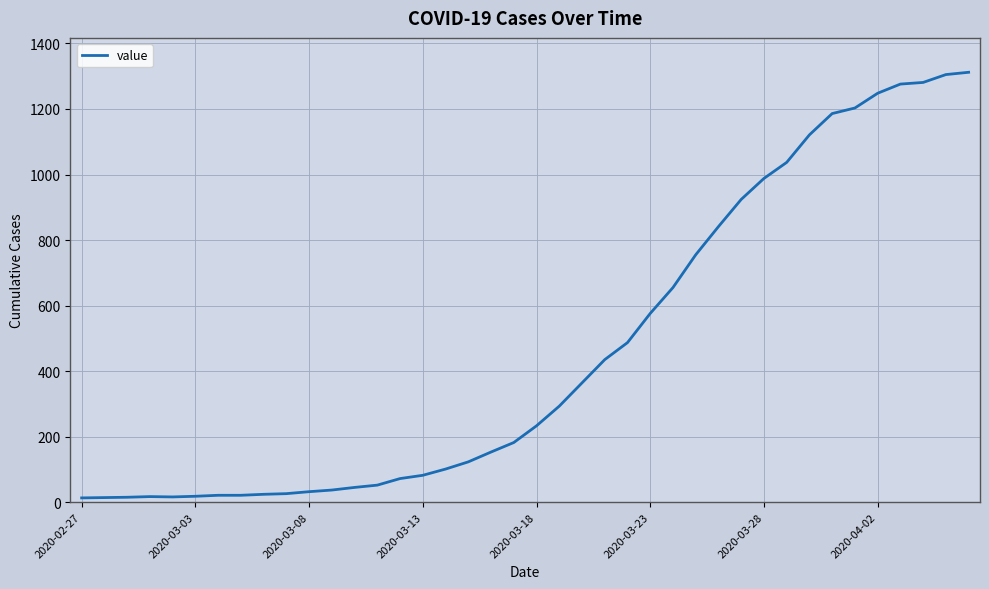

What is the maximum value shown in the chart?

1312